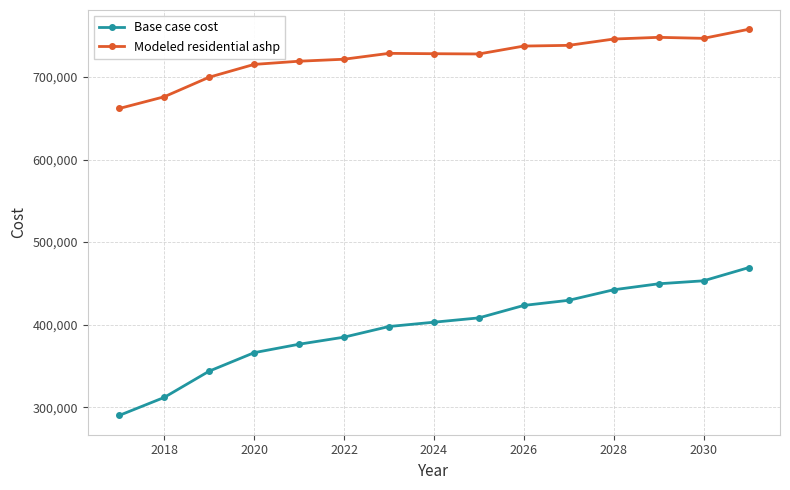

What is the value of the Modeled residential ashp point at the 11th from the left?

738393.1